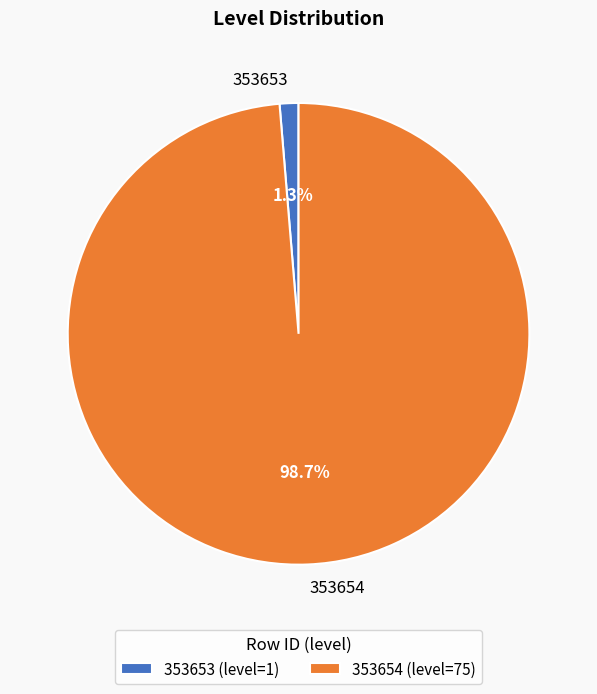

To the nearest percent, what is the difference between the largest and smallest slice percentages?

97%